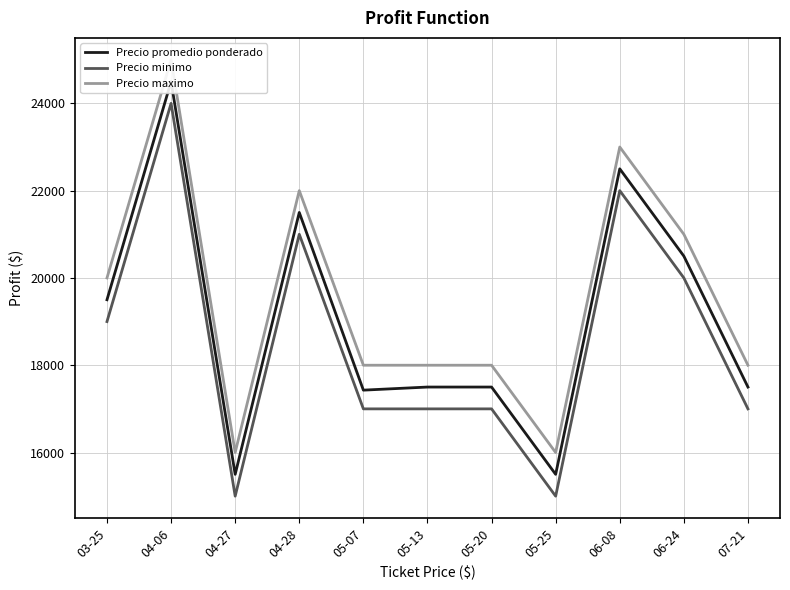

At which category is the sum across all series the highest?

04-06